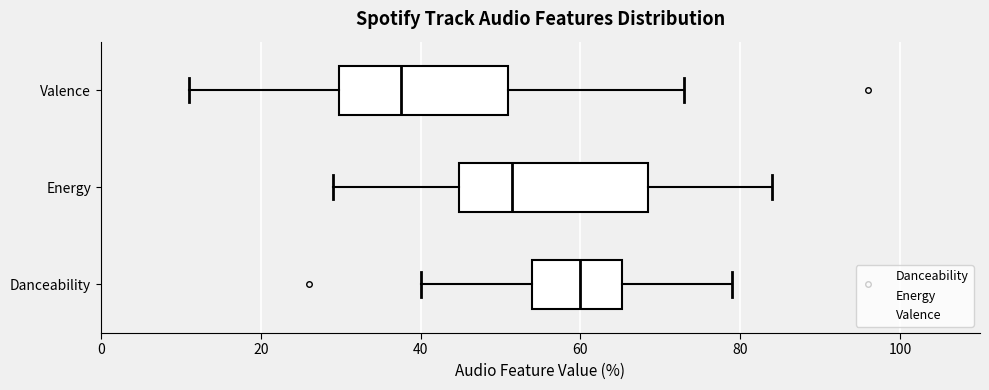

Where does the left whisker of the box for Energy end on the x-axis? The values are not printed on the chart, so give them approximately, as read against the axis.

30